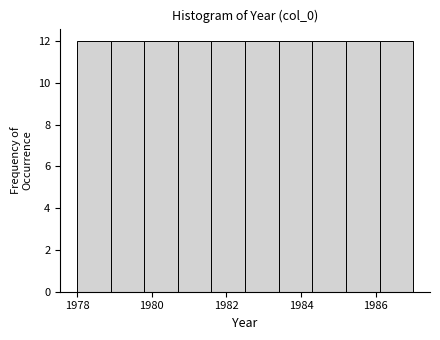

How tall is the bar that spans 1981.6 to 1982.5 on the x-axis? Neither the bar edges nor the heights are printed on the chart, so give them approximately, as read against the axes.

12